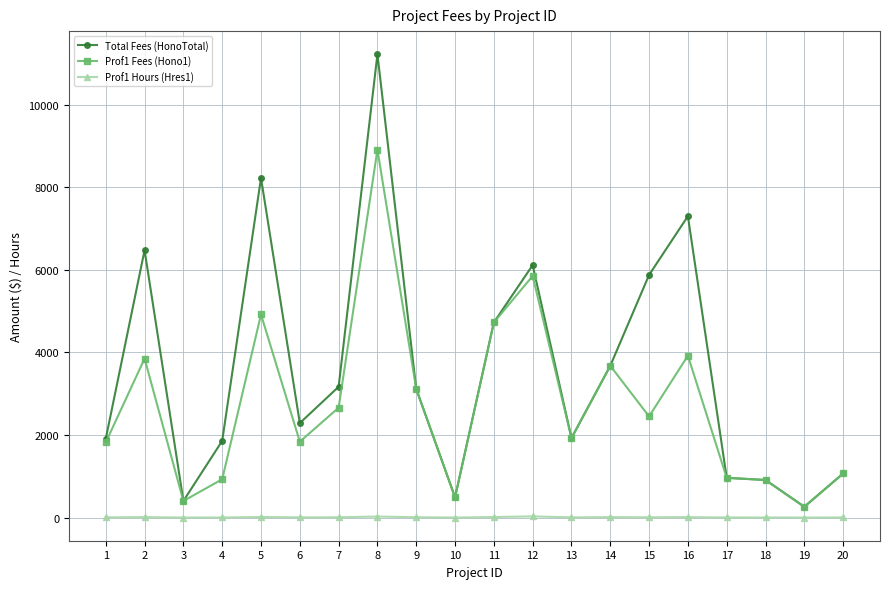

How many categories are shown in the chart?

20